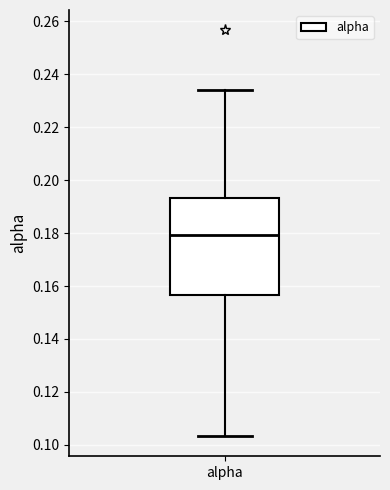

Transcribe this box plot: give where the median line is, the range the box spans, and where the two whiskers end, as read against the y-axis. The values are not printed on the chart, so give them approximately, as read against the axis.

median 0.180, box 0.156 to 0.194, whiskers 0.104 to 0.234